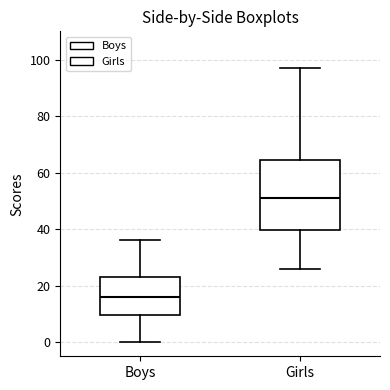

Where is the upper edge of the box for Boys on the y-axis? The values are not printed on the chart, so give them approximately, as read against the axis.

24